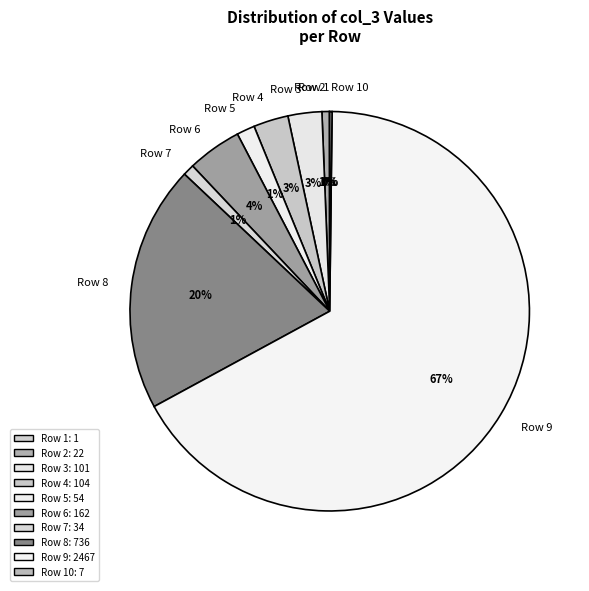

To the nearest percent, what percentage of the pie is Row 3?

3%